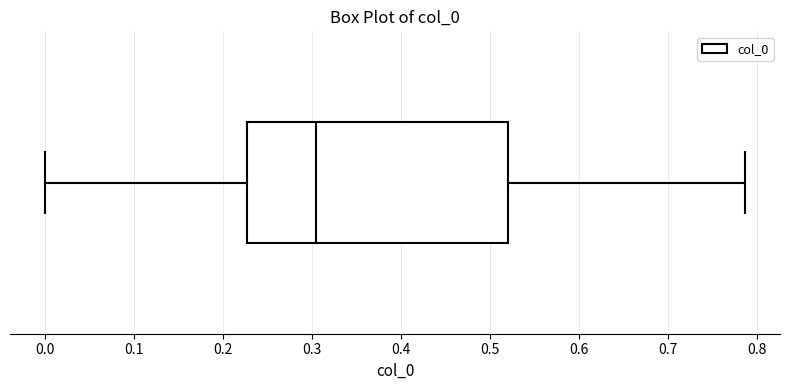

Transcribe this box plot: give where the median line is, the range the box spans, and where the two whiskers end, as read against the x-axis. The values are not printed on the chart, so give them approximately, as read against the axis.

median 0.30, box 0.23 to 0.52, whiskers 0.00 to 0.79